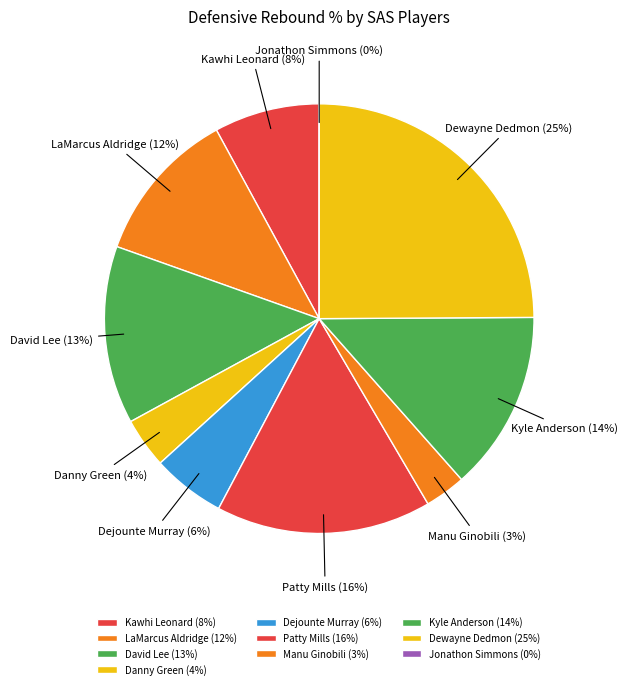

Which category has the smallest portion of the pie?

Jonathon Simmons